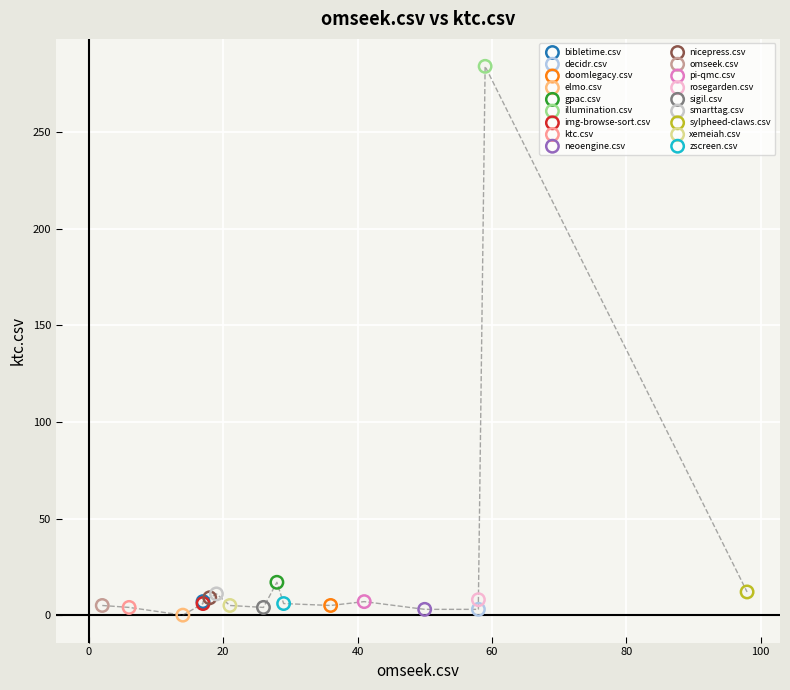

What are all the series names shown in the legend?

bibletime.csv, decidr.csv, doomlegacy.csv, elmo.csv, gpac.csv, illumination.csv, img-browse-sort.csv, ktc.csv, neoengine.csv, nicepress.csv, omseek.csv, pi-qmc.csv, rosegarden.csv, sigil.csv, smarttag.csv, sylpheed-claws.csv, xemeiah.csv, zscreen.csv